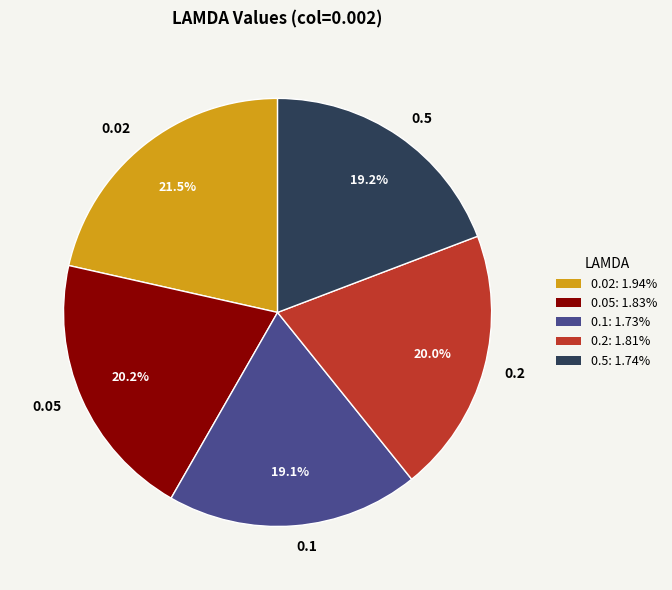

What is the largest slice in the pie chart?

0.02